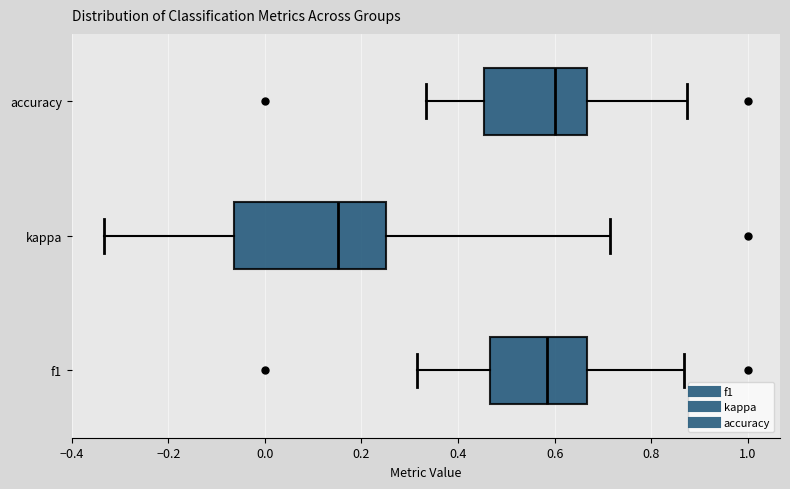

Where does the median line of the box for kappa sit on the x-axis? The values are not printed on the chart, so give them approximately, as read against the axis.

0.16